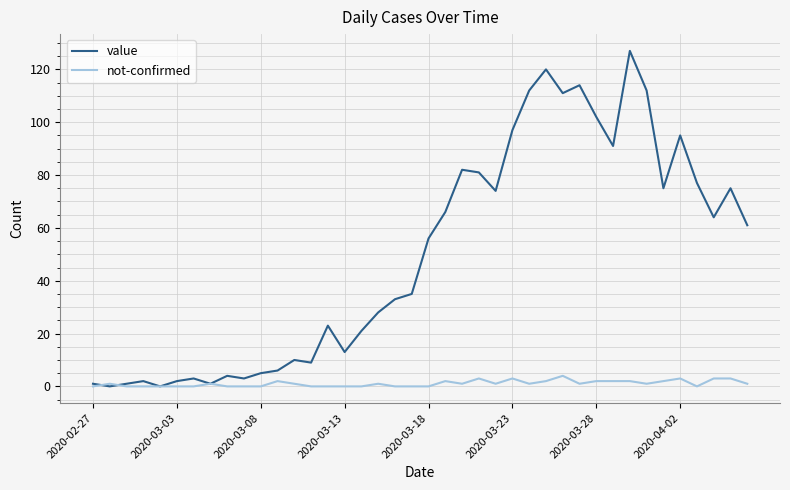

What are all the series names shown in the legend?

value, not-confirmed